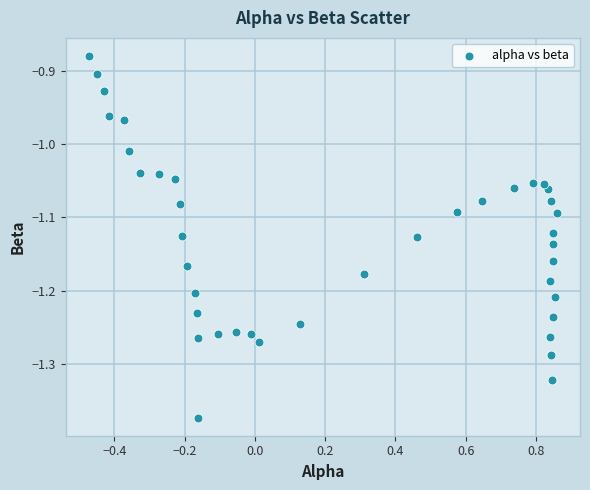

What is the range of X values (max minus min)?

1.3